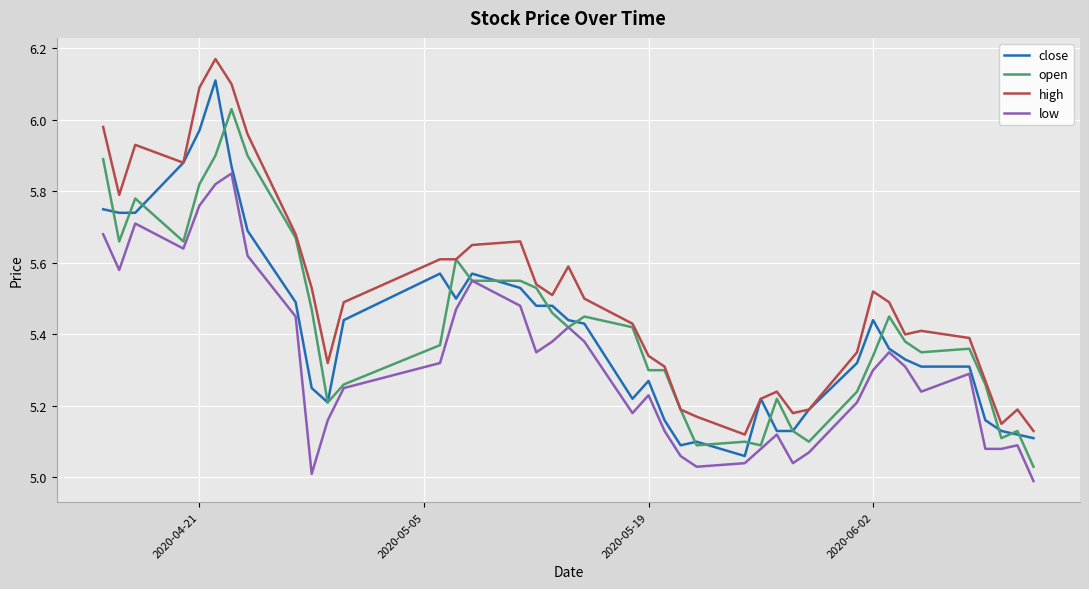

Which series has the largest total across all categories?

high